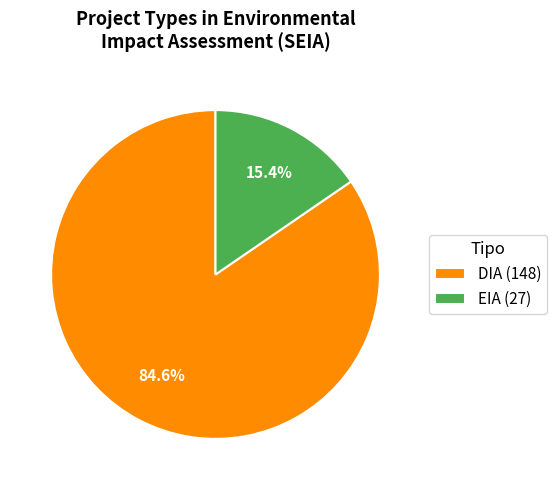

Which category has the smallest portion of the pie?

EIA